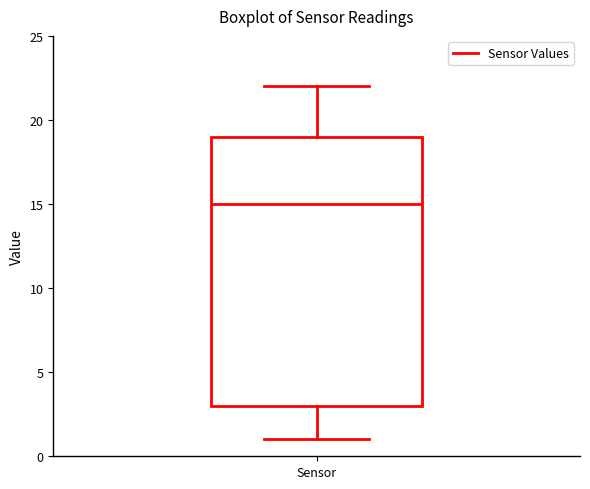

Where does the upper whisker of the box for Sensor end on the y-axis? The values are not printed on the chart, so give them approximately, as read against the axis.

22